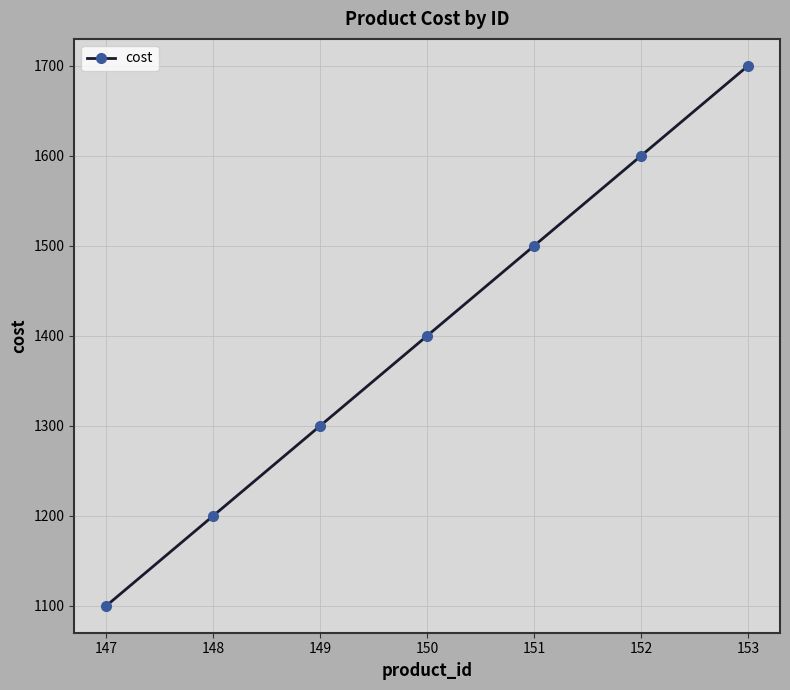

Count the number of categories in the chart.

7